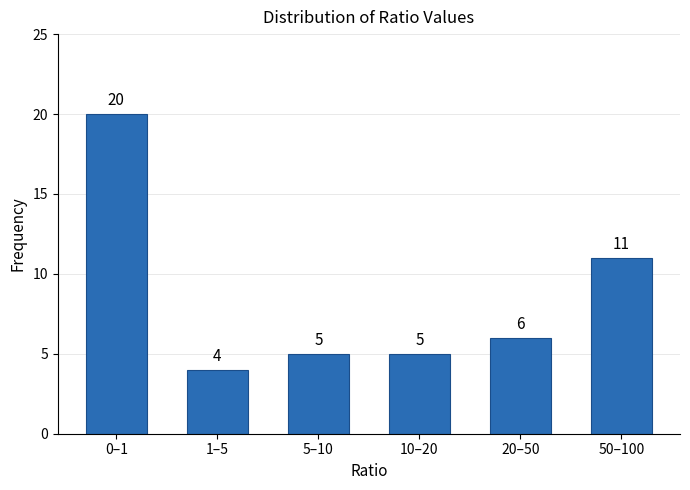

Reading left to right, what are all the values shown in this chart?

0–1=20	1–5=4	5–10=5	10–20=5	20–50=6	50–100=11